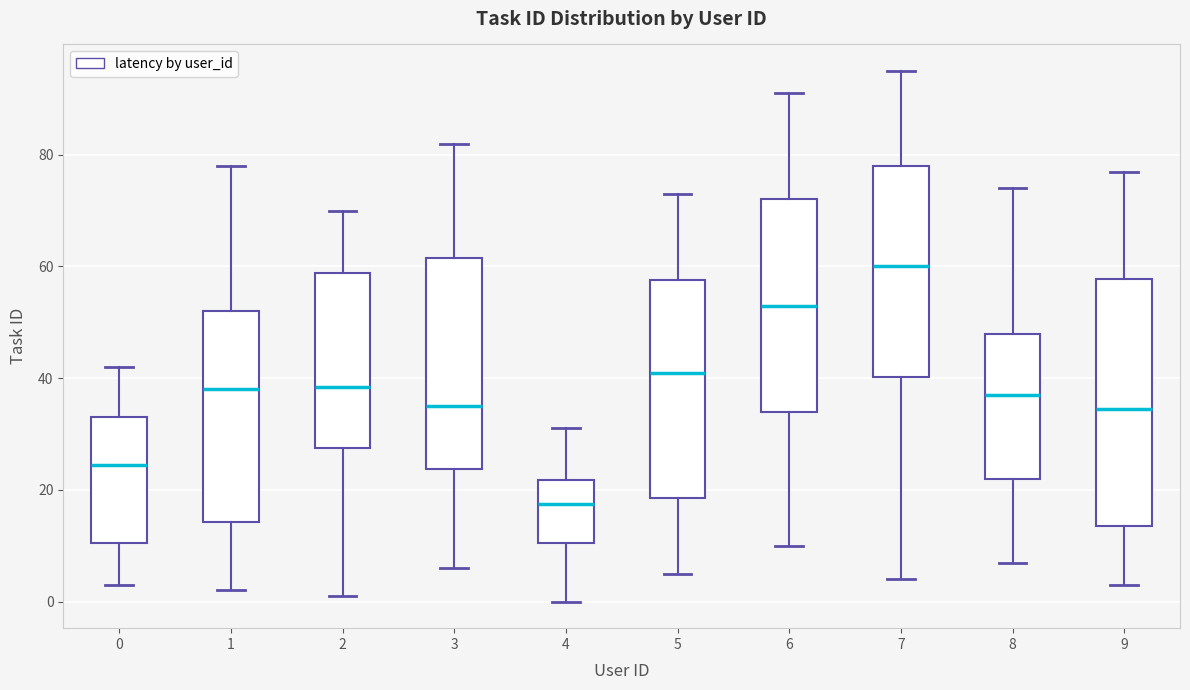

Reading left to right, read every box against the y-axis: the position of its median line, the range the box covers, and the ends of its whiskers. The values are not printed on the chart, so give them approximately, as read against the axis.

0: median 24, box 10 to 34, whiskers 4 to 42
1: median 38, box 14 to 52, whiskers 2 to 78
2: median 38, box 28 to 58, whiskers 2 to 70
3: median 36, box 24 to 62, whiskers 6 to 82
4: median 18, box 10 to 22, whiskers 0 to 32
5: median 42, box 18 to 58, whiskers 6 to 74
6: median 54, box 34 to 72, whiskers 10 to 92
7: median 60, box 40 to 78, whiskers 4 to 96
8: median 38, box 22 to 48, whiskers 8 to 74
9: median 34, box 14 to 58, whiskers 4 to 78